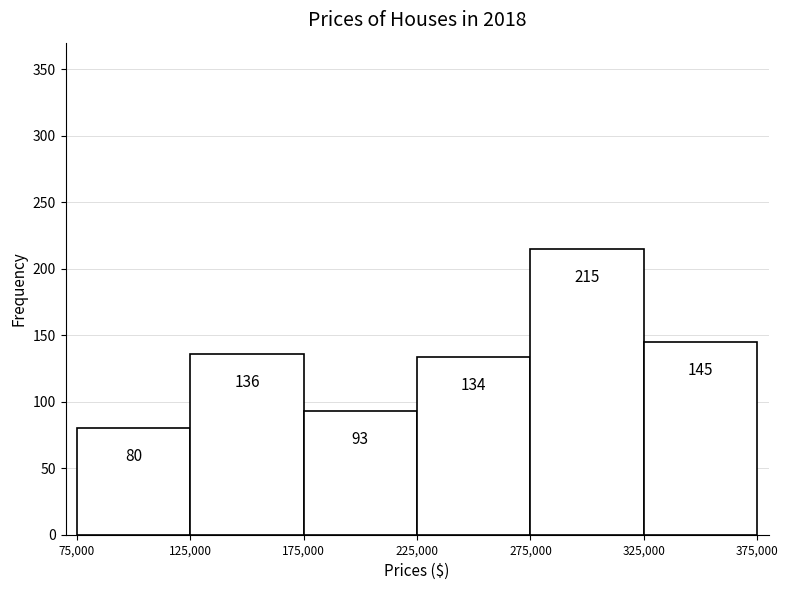

Which range on the x-axis has the tallest bar?

275,000 to 325,000